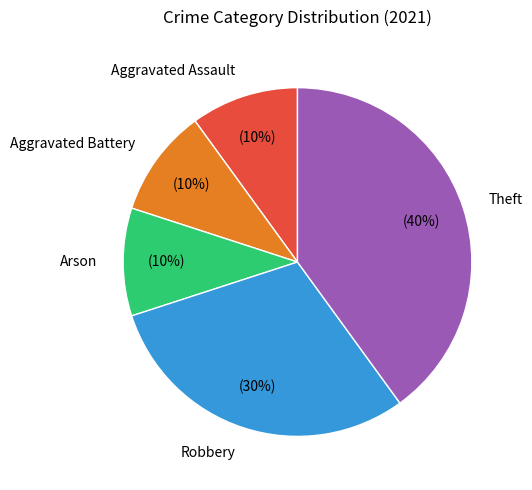

What percentage is the Theft slice, to the nearest percent?

40%